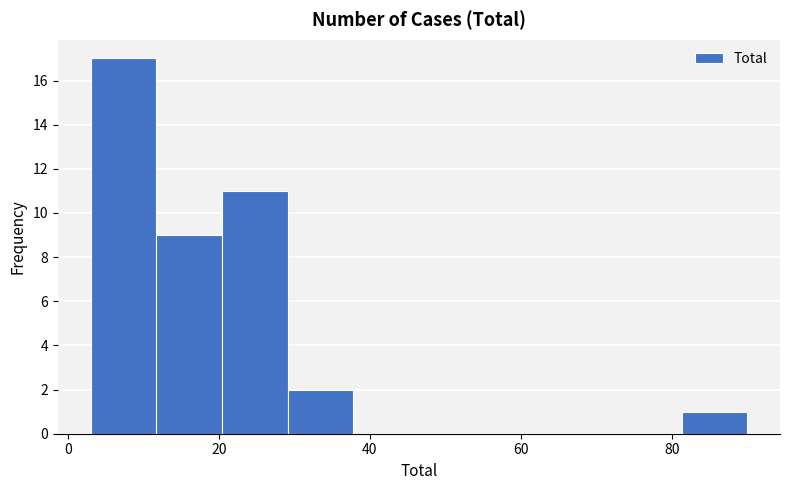

Reading left to right, transcribe this chart: for each bar, give the range it covers on the x-axis and its height. Neither the bar edges nor the heights are printed on the chart, so give them approximately, as read against the axes.

4 to 12: 17
12 to 20: 9
20 to 30: 11
30 to 38: 2
38 to 46: 0
46 to 56: 0
56 to 64: 0
64 to 72: 0
72 to 82: 0
82 to 90: 1